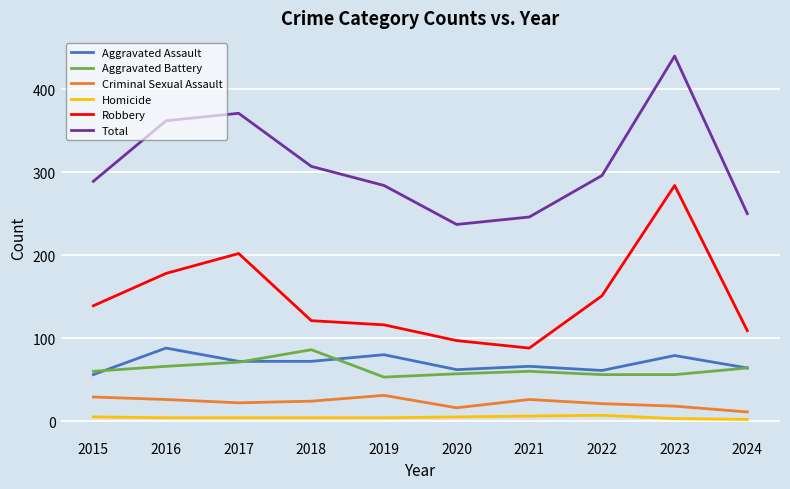

Which series has the widest spread of values?

Total